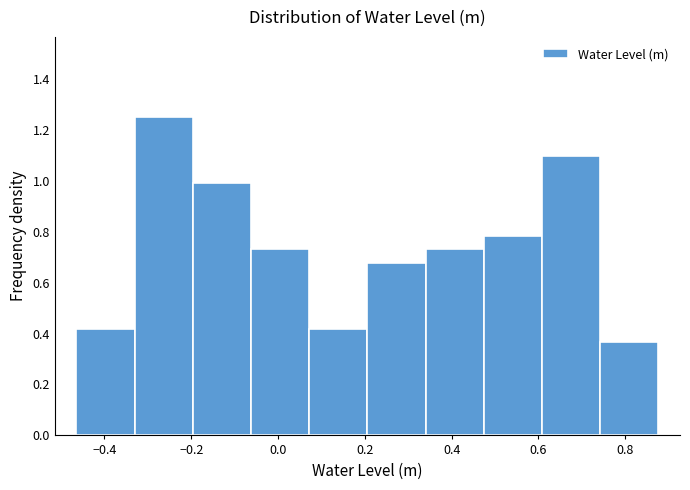

Reading left to right, list every bar in this chart as the range it spans on the x-axis followed by its height. Neither the bar edges nor the heights are printed on the chart, so give them approximately, as read against the axes.

-0.46 to -0.34: 0.42
-0.34 to -0.20: 1.26
-0.20 to -0.06: 1.00
-0.06 to 0.08: 0.74
0.08 to 0.20: 0.42
0.20 to 0.34: 0.68
0.34 to 0.48: 0.74
0.48 to 0.60: 0.78
0.60 to 0.74: 1.10
0.74 to 0.88: 0.36